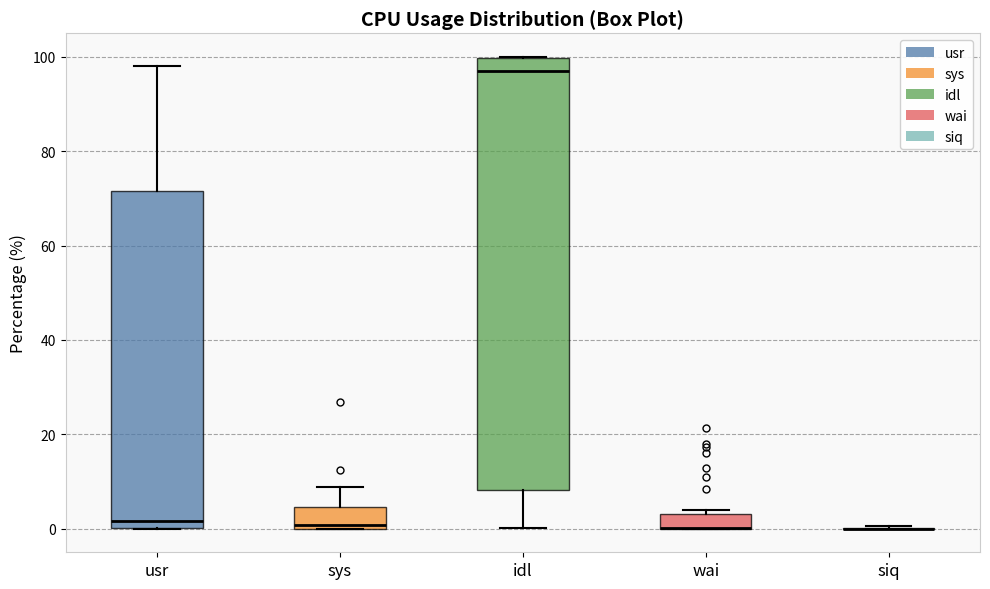

Comparing the boxes themselves (not the whiskers), which one is the tallest?

idl